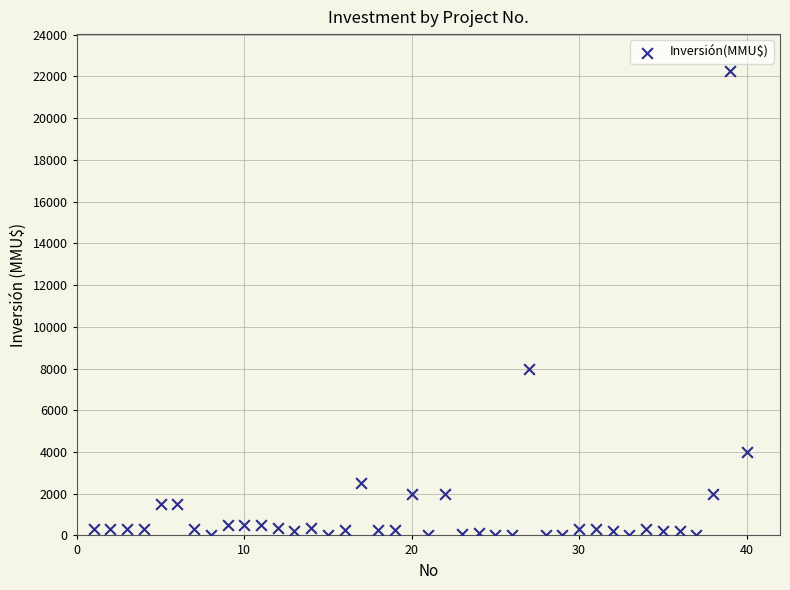

What Y value in the scatter plot is closest to 11125?

8000